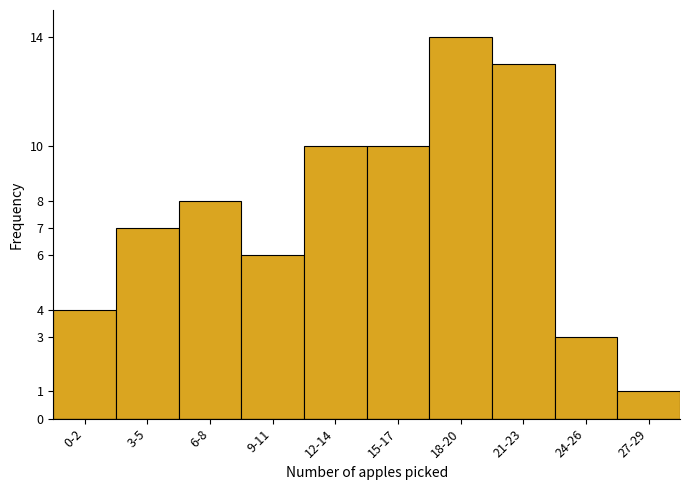

Reading left to right, list all the values displayed in this chart.

4	7	8	6	10	10	14	13	3	1